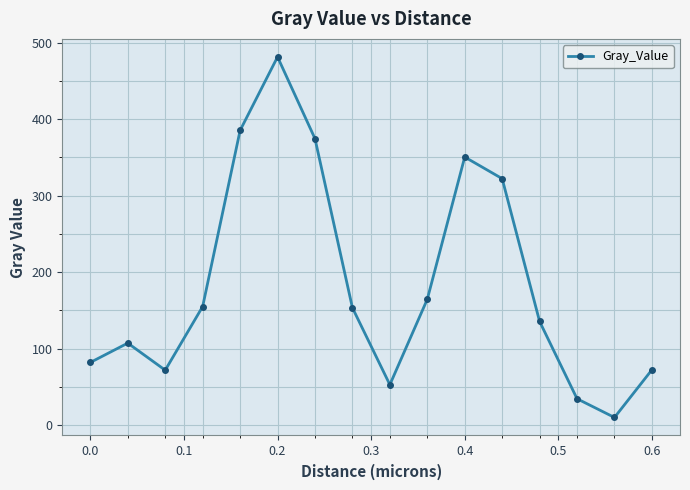

What is the difference between the maximum and minimum values?

471.2